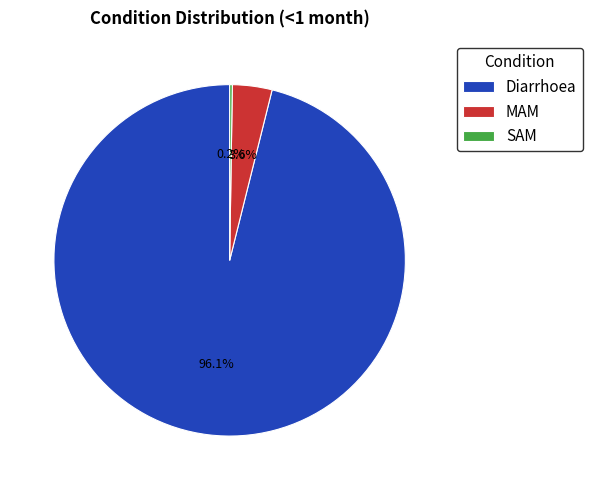

Between Diarrhoea and MAM, which is larger?

Diarrhoea